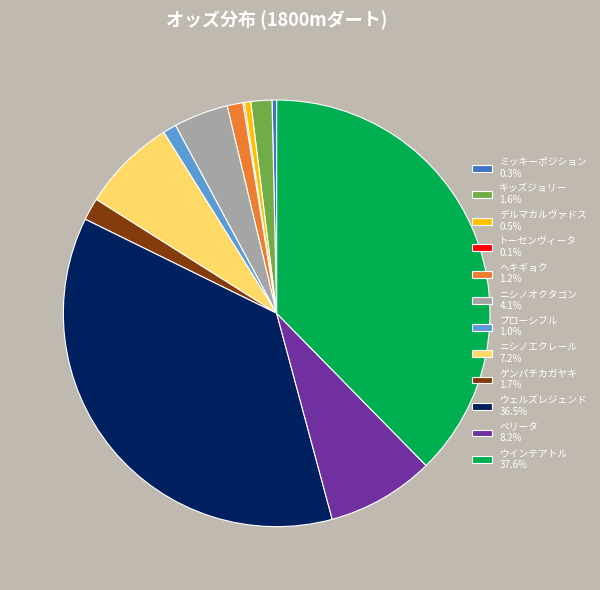

Approximately how many times larger is the value at デルマカルヴァドス 0.5% compared to キッズジョリー 1.6%?

0.3